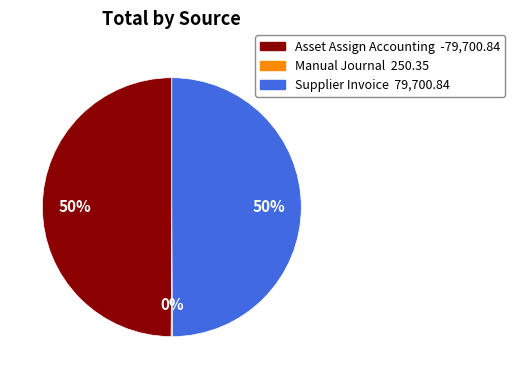

Is it true that Asset Assign Accounting is 50% of the pie?

True